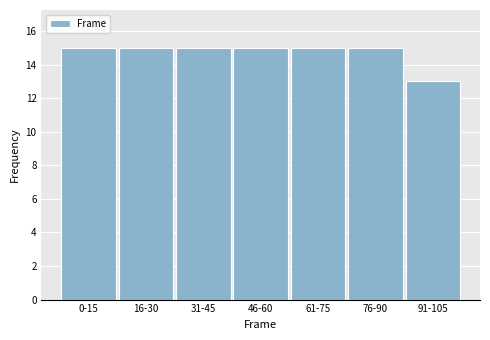

Reading left to right, what are all the values shown in this chart?

15	15	15	15	15	15	13